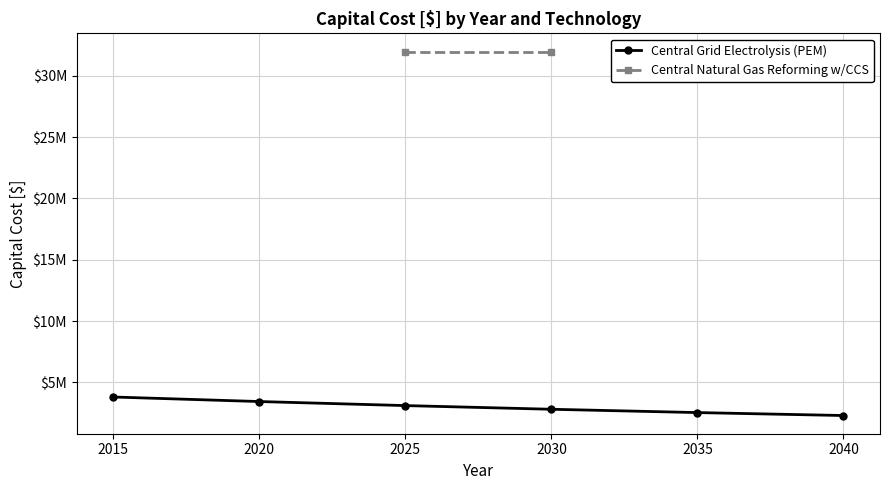

At which label does Central Natural Gas Reforming w/CCS first exceed 31974320?

2025